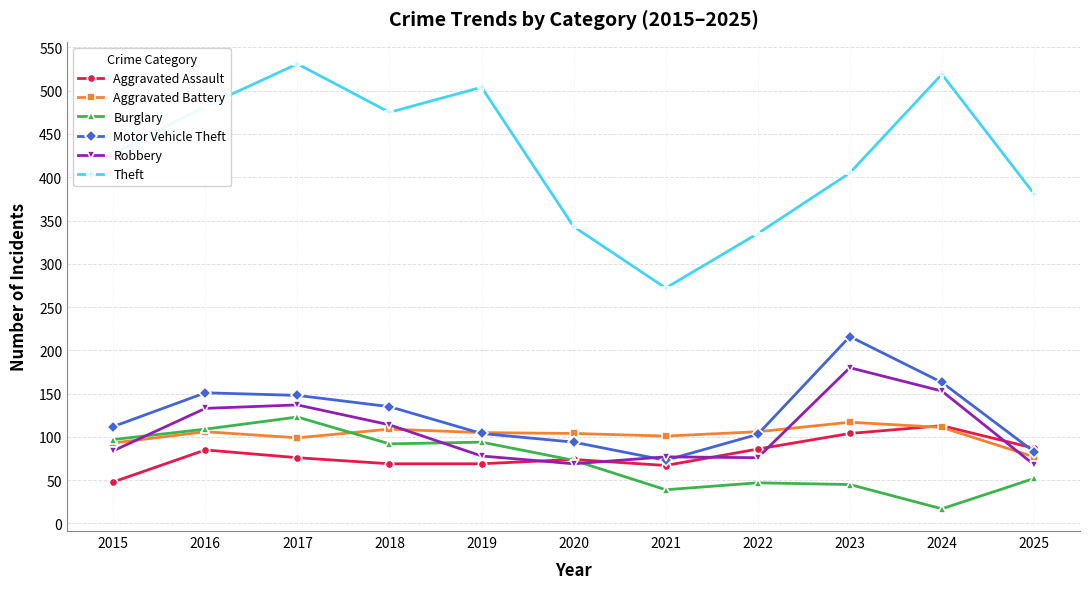

True or false: Aggravated Assault has a value of 29 at 2023.

False